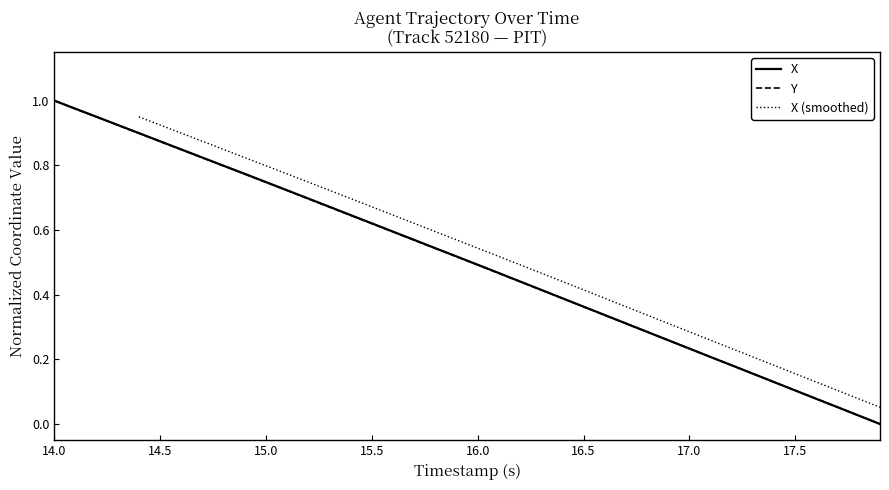

The value of Y at 15.5 is 0.4. True or false?

False